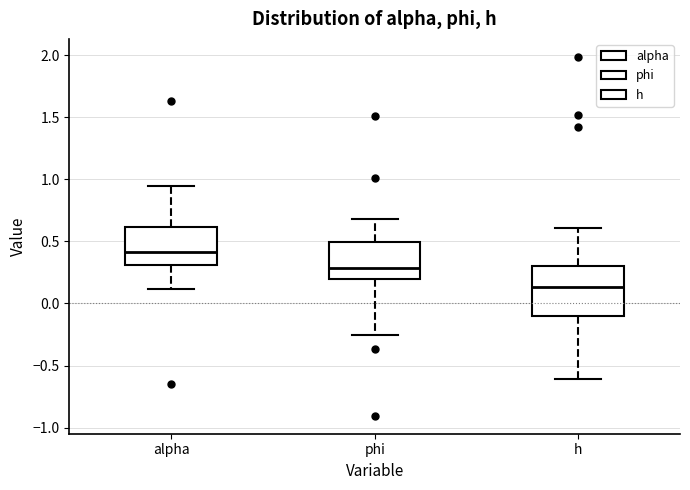

Reading left to right, read every box against the y-axis: the position of its median line, the range the box covers, and the ends of its whiskers. The values are not printed on the chart, so give them approximately, as read against the axis.

alpha: median 0.40, box 0.30 to 0.60, whiskers 0.10 to 0.95
phi: median 0.30, box 0.20 to 0.50, whiskers -0.25 to 0.70
h: median 0.15, box -0.10 to 0.30, whiskers -0.60 to 0.60